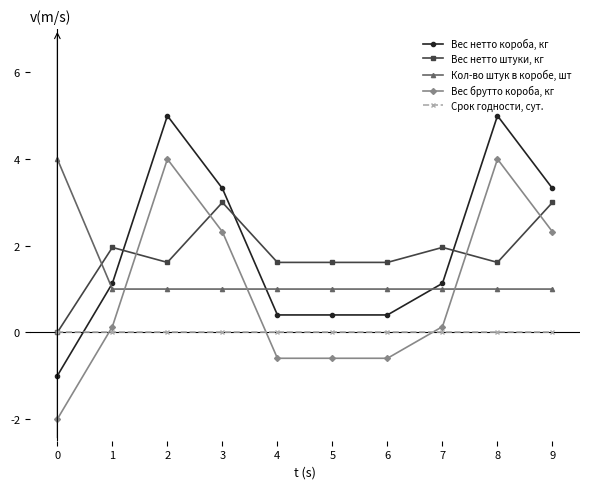

What is the total value across all series at 4?

2.4